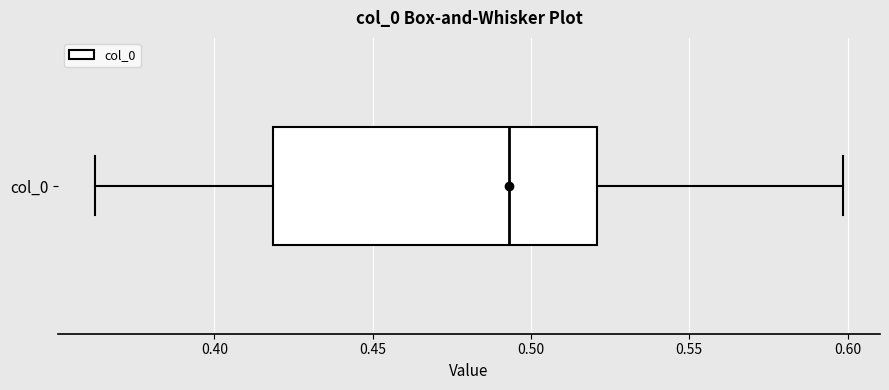

Where is the right edge of the box for col_0 on the x-axis? The values are not printed on the chart, so give them approximately, as read against the axis.

0.520